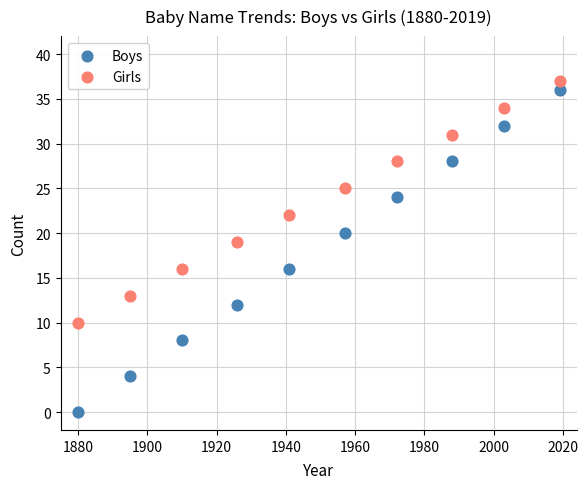

In the Boys series, what Y value is closest to 18?

16